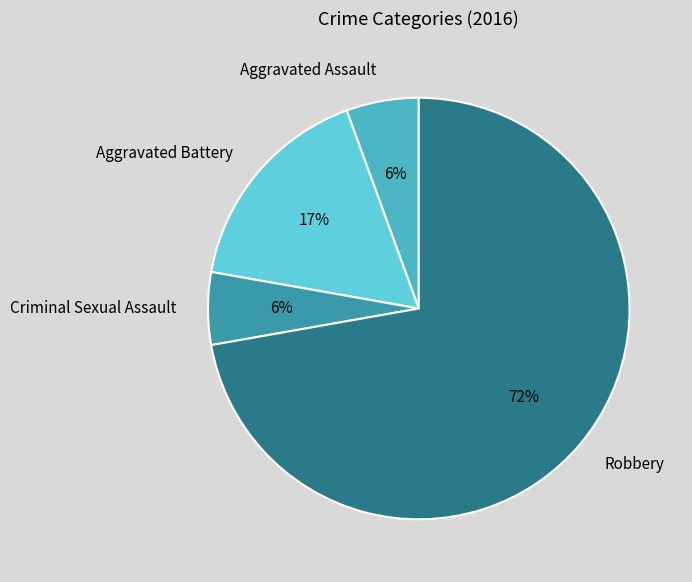

Which has a higher value, Robbery or Aggravated Assault?

Robbery